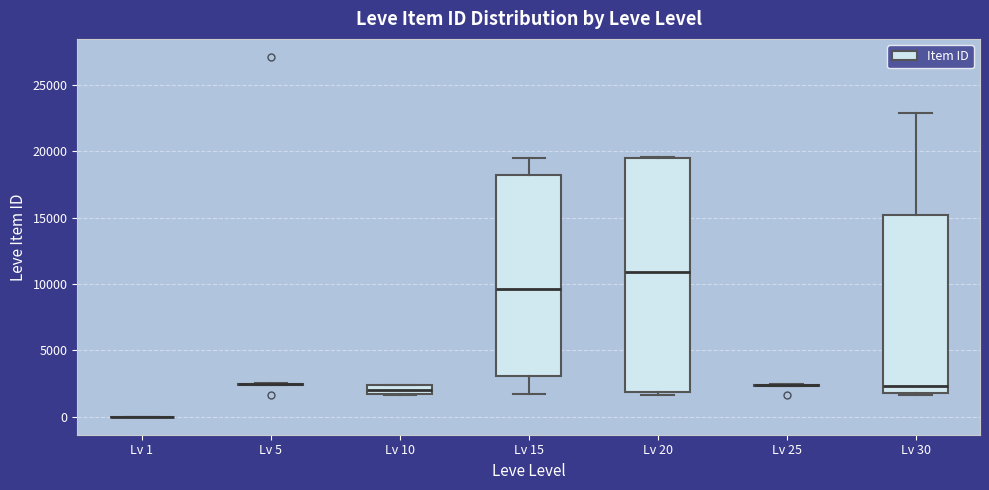

Where is the lower edge of the box for Lv 10 on the y-axis? The values are not printed on the chart, so give them approximately, as read against the axis.

1500